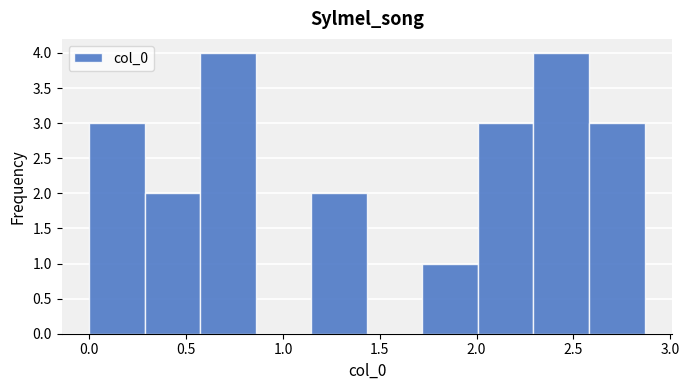

Reading left to right, list every bar in this chart as the range it spans on the x-axis followed by its height. Neither the bar edges nor the heights are printed on the chart, so give them approximately, as read against the axes.

0.00 to 0.30: 3
0.30 to 0.55: 2
0.55 to 0.85: 4
0.85 to 1.15: 0
1.15 to 1.45: 2
1.45 to 1.70: 0
1.70 to 2.00: 1
2.00 to 2.30: 3
2.30 to 2.60: 4
2.60 to 2.85: 3